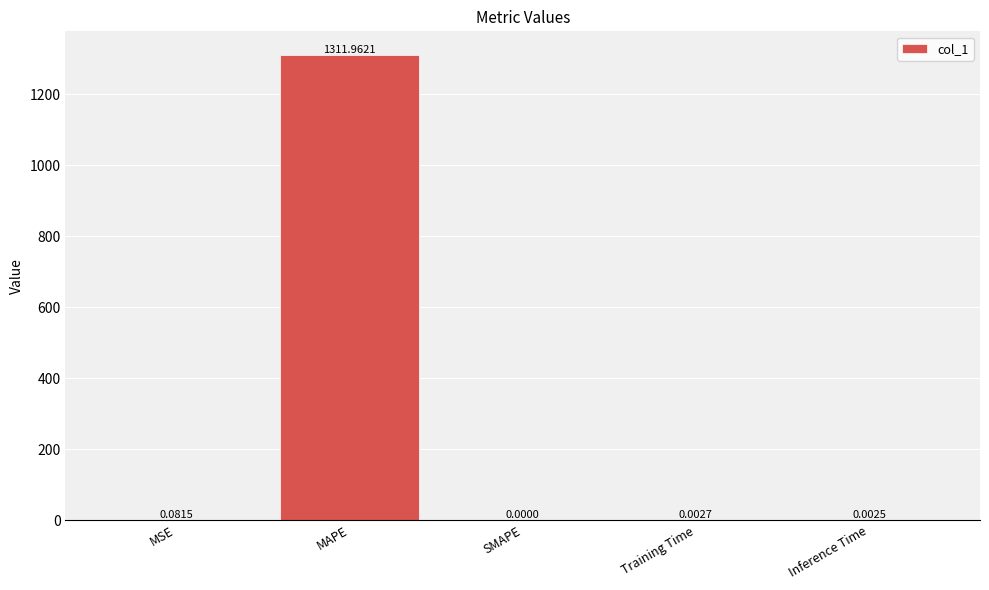

What is the sum of the values at MAPE and Inference Time?

1312.0